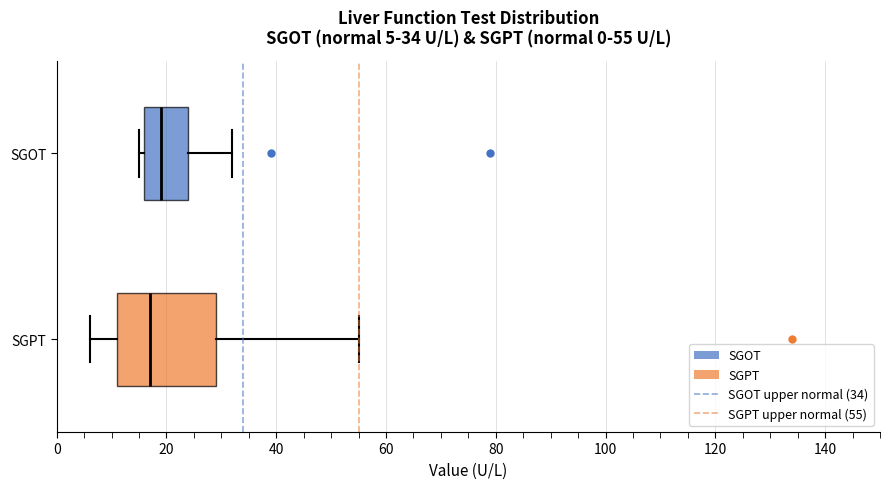

Comparing the boxes themselves (not the whiskers), which one is the widest?

SGPT